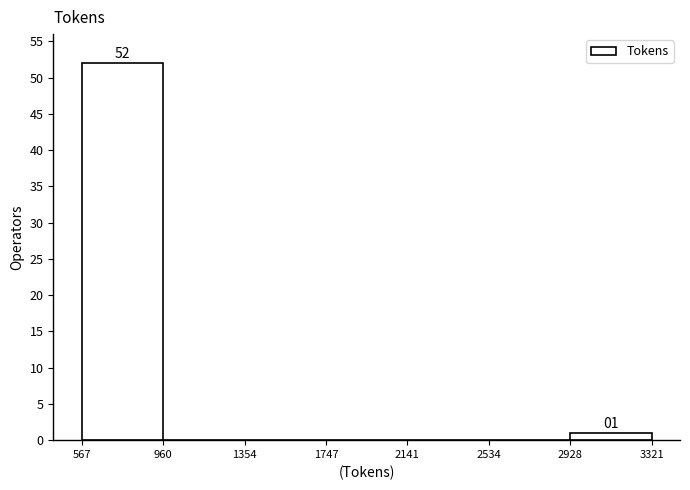

Which range on the x-axis has the tallest bar?

567 to 960